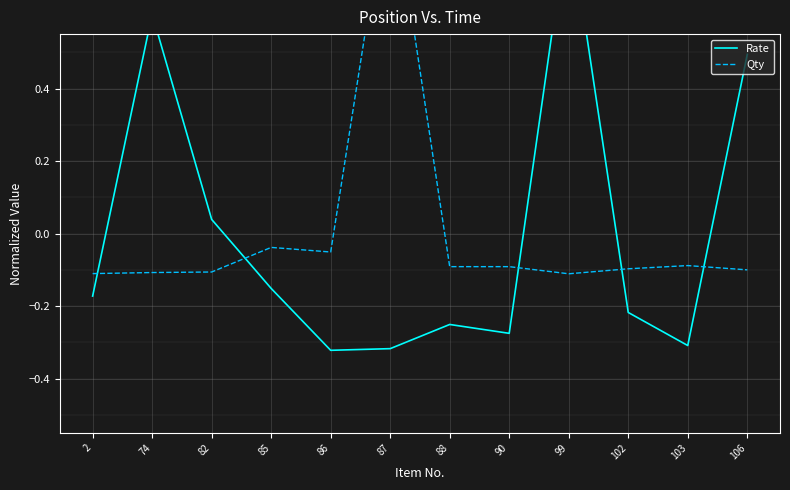

What is the difference between the maximum and minimum values in the Rate series?

1.2